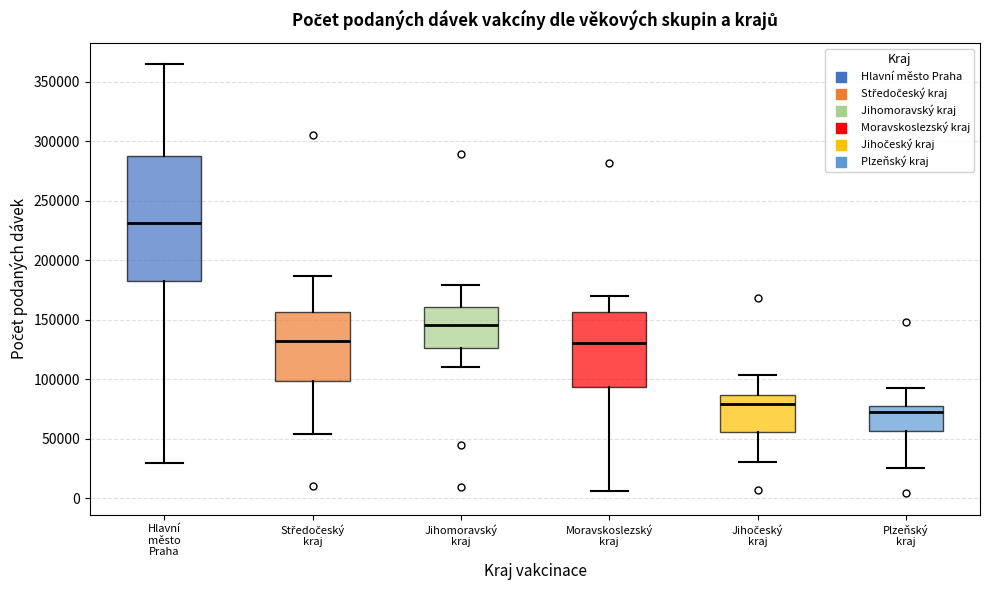

Where does the lower whisker of the box for Plzeňský kraj end on the y-axis? The values are not printed on the chart, so give them approximately, as read against the axis.

25000